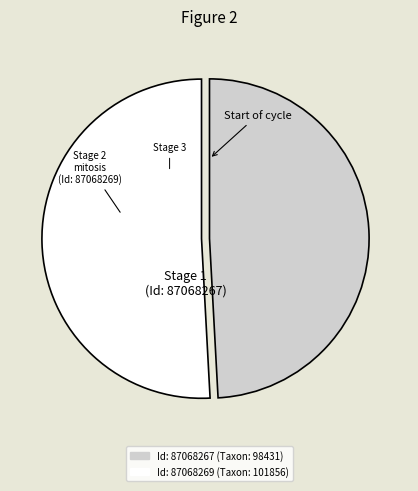

Does any single category account for the majority?

Yes